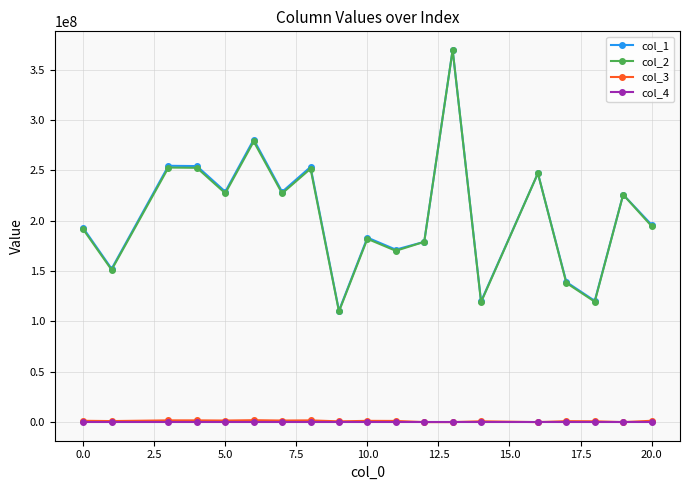

Which series has the largest range (max minus min)?

col_2